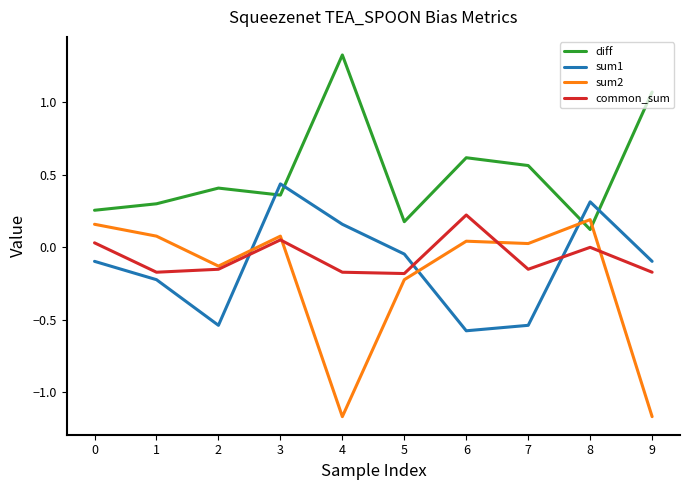

How many lines are shown in the chart?

4